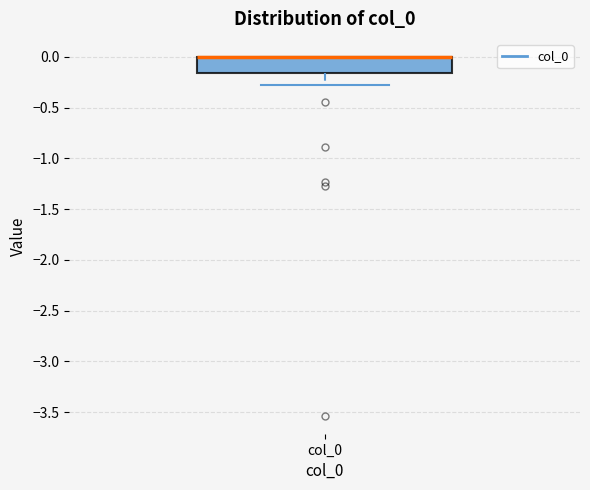

Where is the lower edge of the box for col_0 on the y-axis? The values are not printed on the chart, so give them approximately, as read against the axis.

-0.15